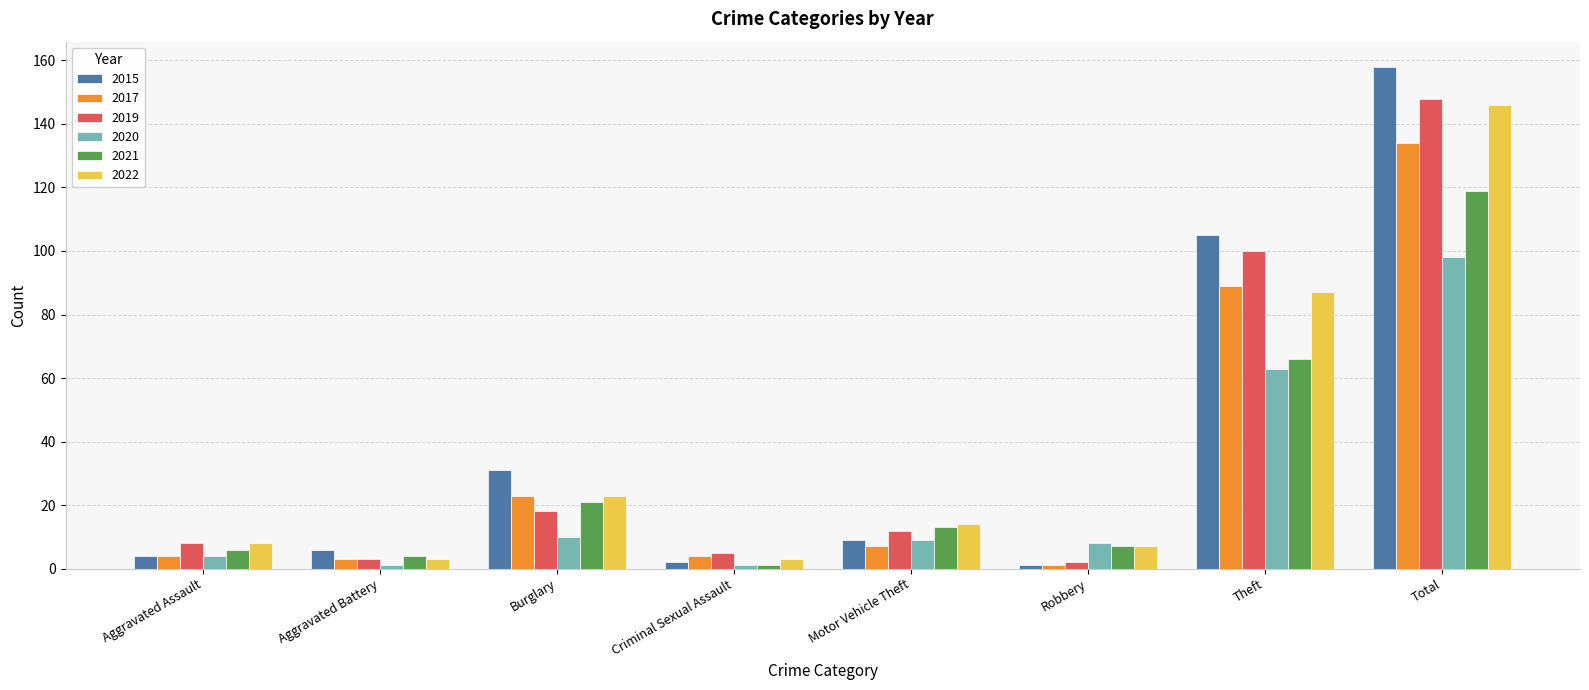

Which label corresponds to the largest value in the chart?

Total